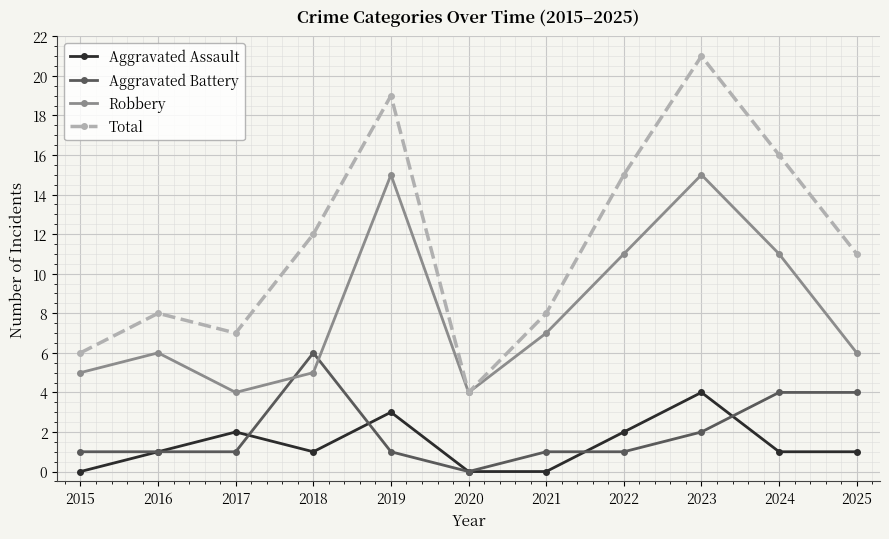

Reading left to right, list all the values displayed in this chart.

Aggravated Assault: 0	1	2	1	3	0	0	2	4	1	1
Aggravated Battery: 1	1	1	6	1	0	1	1	2	4	4
Robbery: 5	6	4	5	15	4	7	11	15	11	6
Total: 6	8	7	12	19	4	8	15	21	16	11